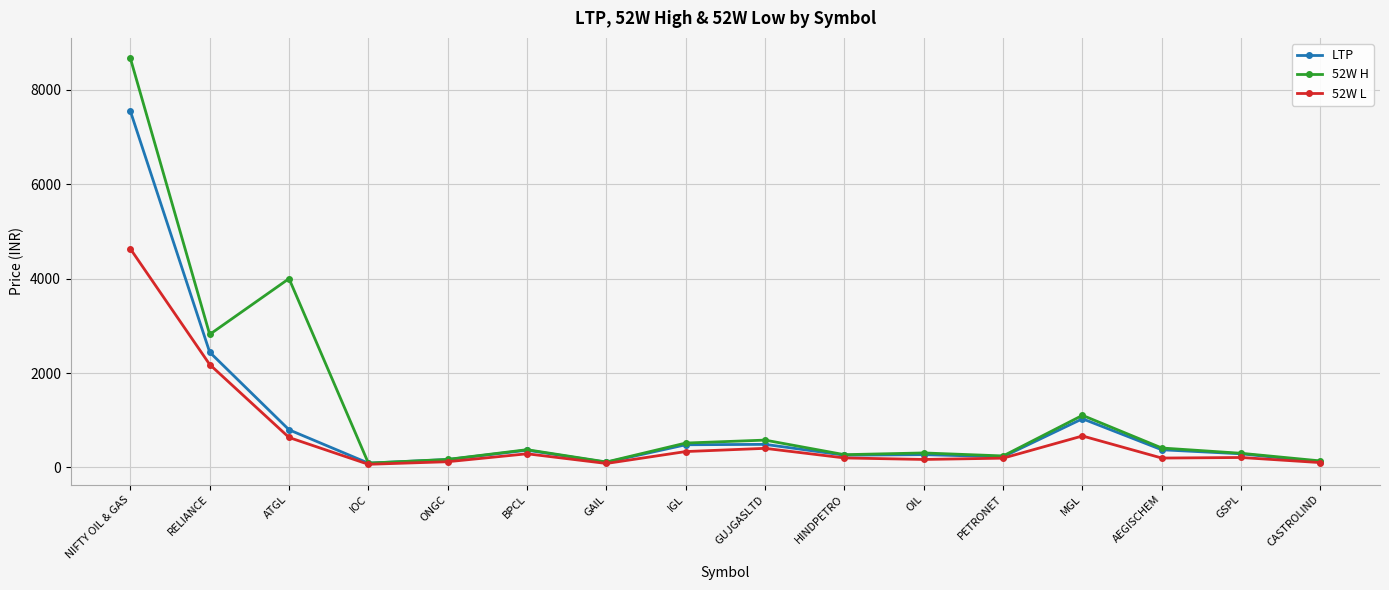

Which series has the largest range (max minus min)?

52W H